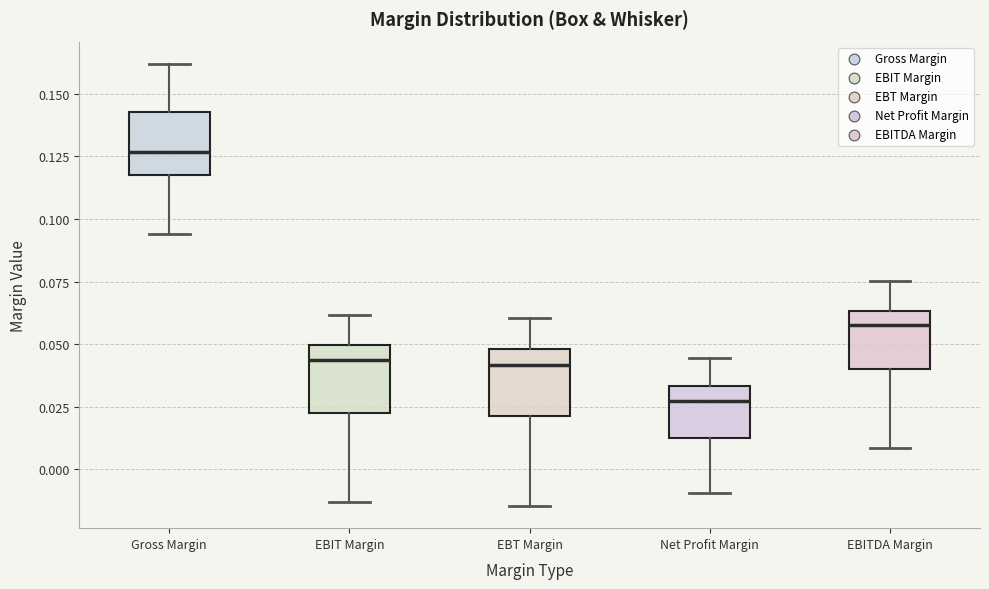

Reading left to right, read every box against the y-axis: the position of its median line, the range the box covers, and the ends of its whiskers. The values are not printed on the chart, so give them approximately, as read against the axis.

Gross Margin: median 0.125, box 0.115 to 0.145, whiskers 0.095 to 0.160
EBIT Margin: median 0.045, box 0.025 to 0.050, whiskers -0.015 to 0.060
EBT Margin: median 0.040, box 0.020 to 0.050, whiskers -0.015 to 0.060
Net Profit Margin: median 0.025, box 0.015 to 0.035, whiskers -0.010 to 0.045
EBITDA Margin: median 0.060, box 0.040 to 0.065, whiskers 0.010 to 0.075